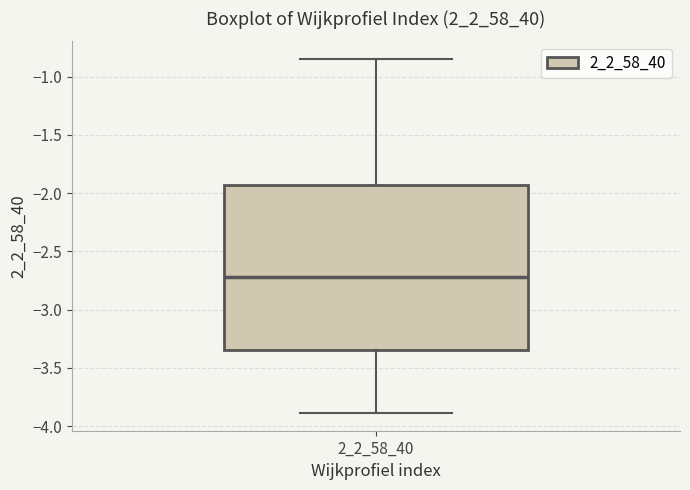

Where is the lower edge of the box at x = 2_2_58_40 on the y-axis? The values are not printed on the chart, so give them approximately, as read against the axis.

-3.35